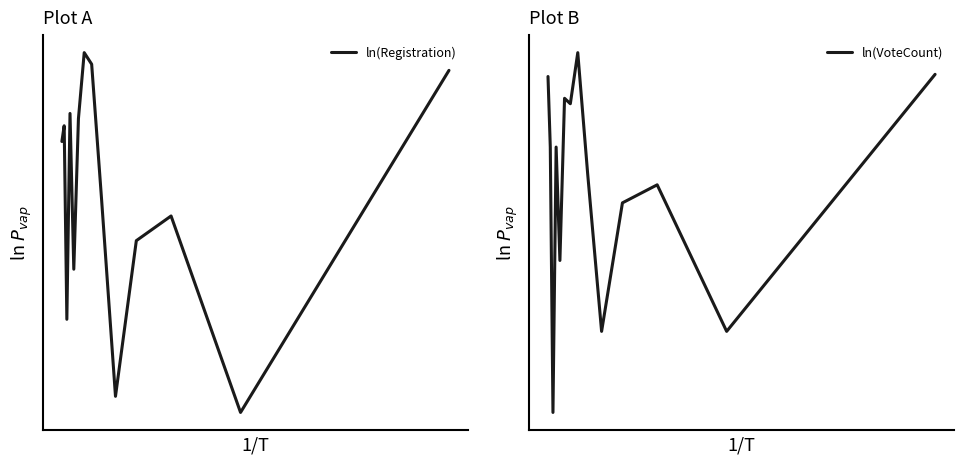

Rank the series by their maximum value, from highest to lowest.

ln(Registration), ln(VoteCount)